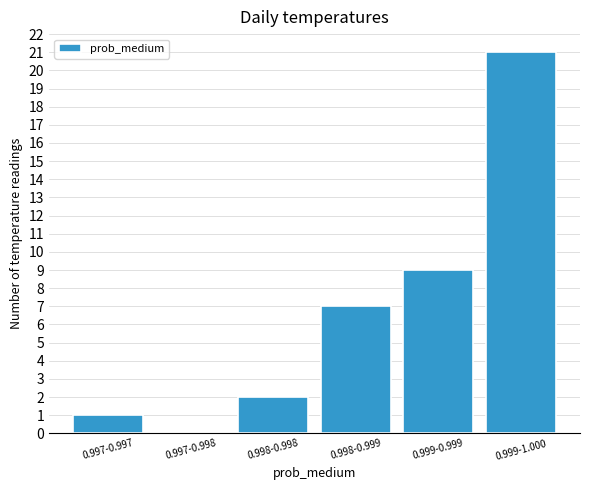

Reading left to right, transcribe all the data shown in this chart.

0.997-0.997=1	0.997-0.998=0	0.998-0.998=2	0.998-0.999=7	0.999-0.999=9	0.999-1.000=21